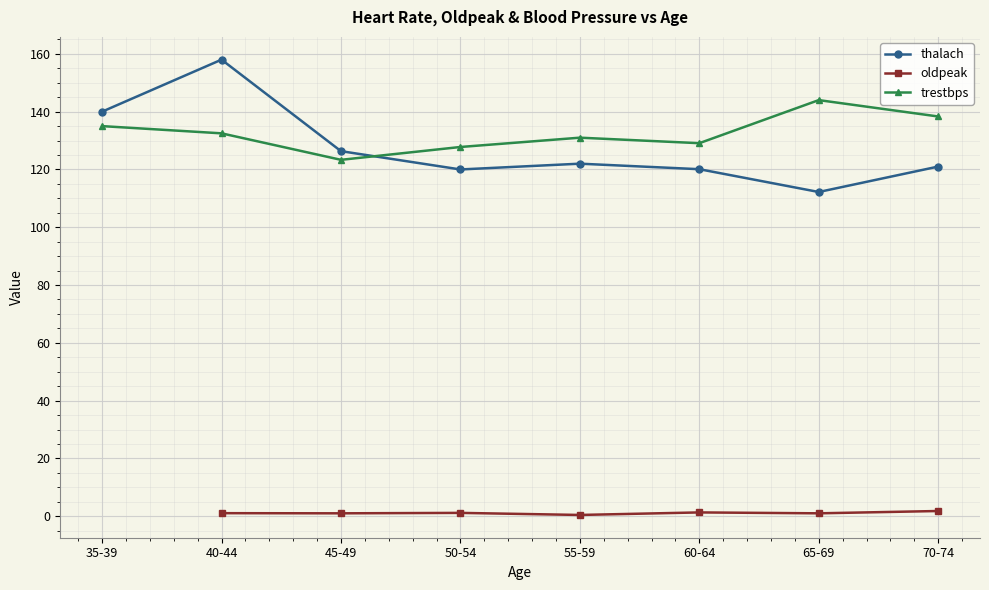

What is the value of the thalach point at the 2nd from the left?

158.0